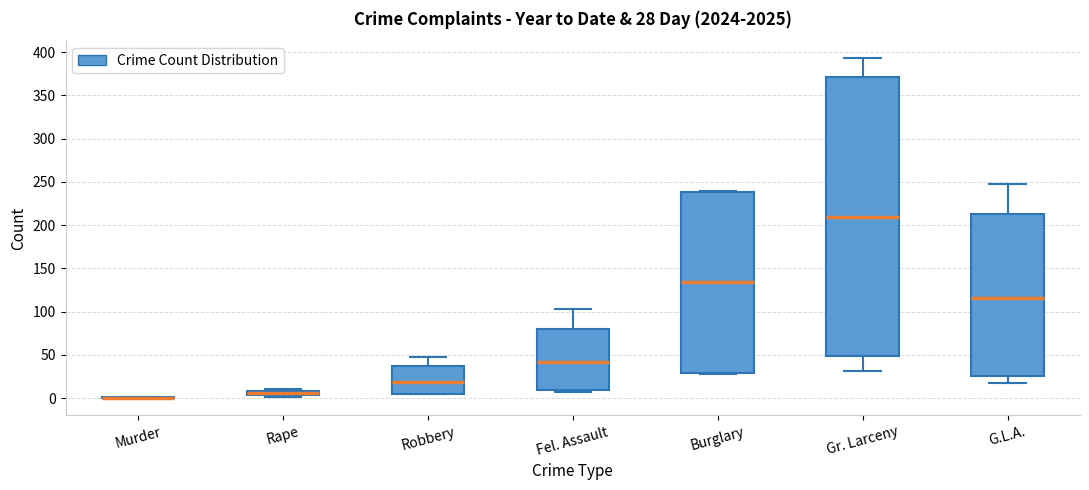

Comparing the boxes themselves (not the whiskers), which one is the tallest?

Gr. Larceny